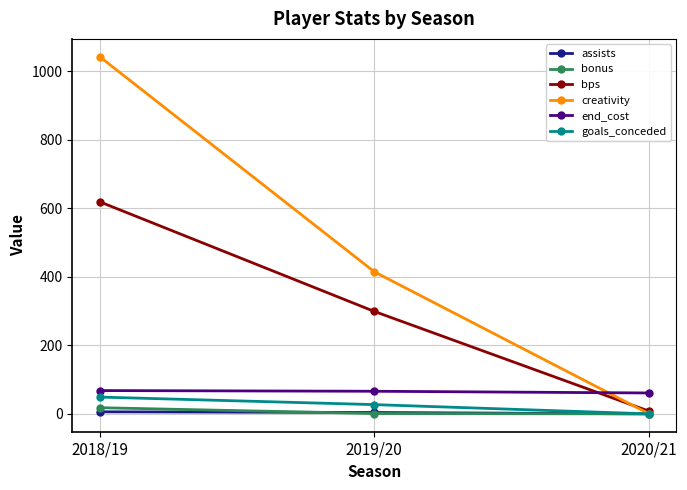

What are all the series names shown in the legend?

assists, bonus, bps, creativity, end_cost, goals_conceded